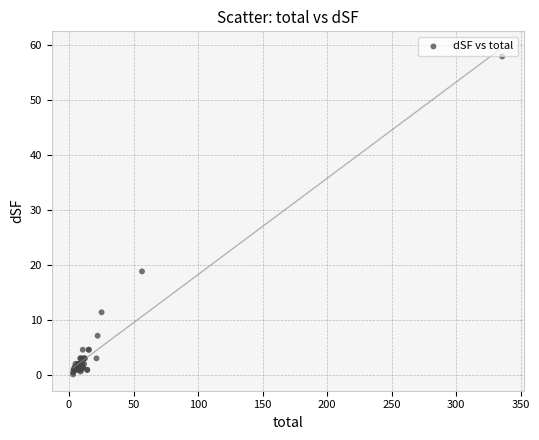

What Y value in the scatter plot is closest to 29?

18.8